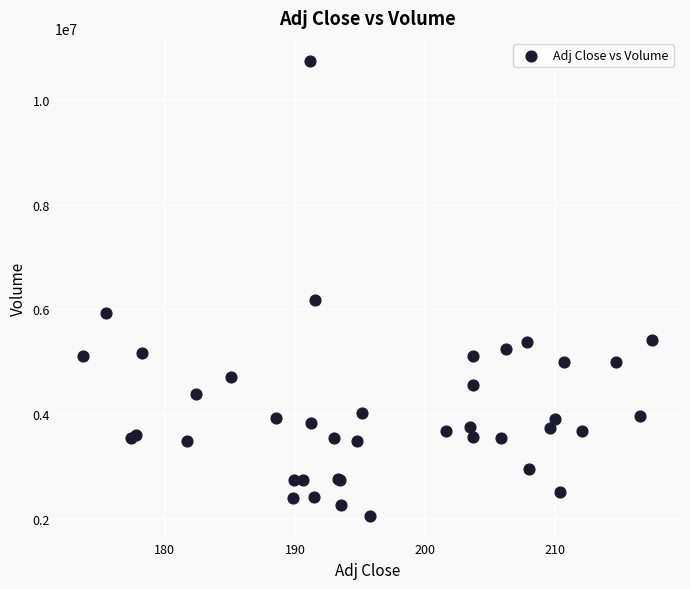

What Y value in the scatter plot is closest to 6401450?

6179000